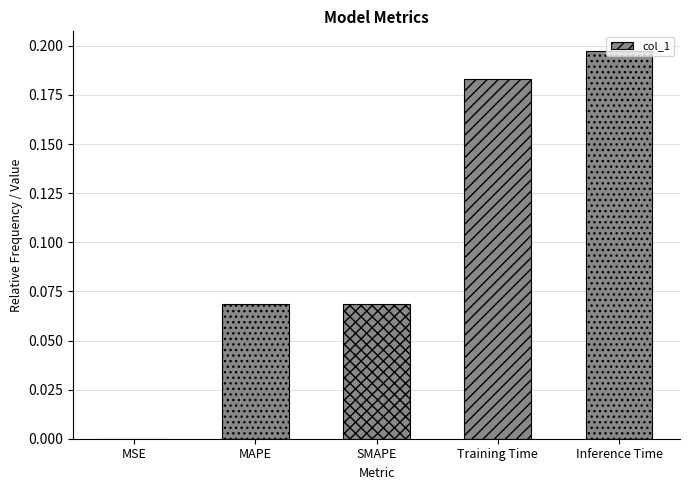

What is the sum of all values?

0.5